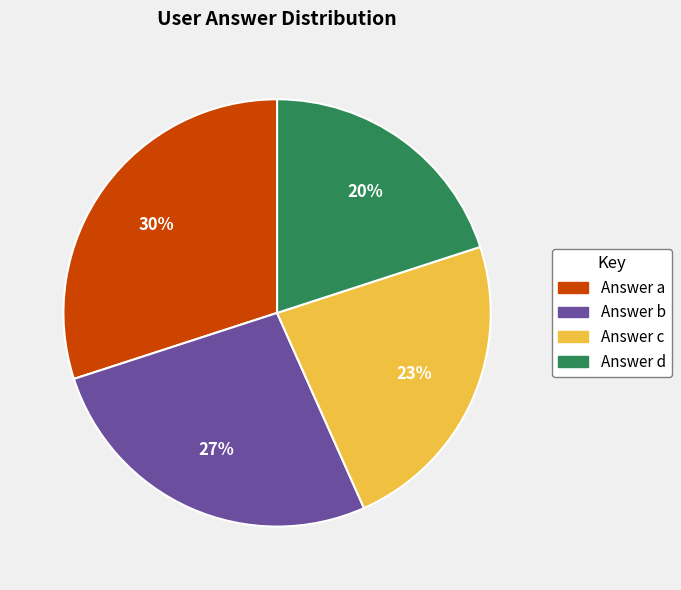

To the nearest percent, what is the difference between the largest and smallest slice percentages?

10%